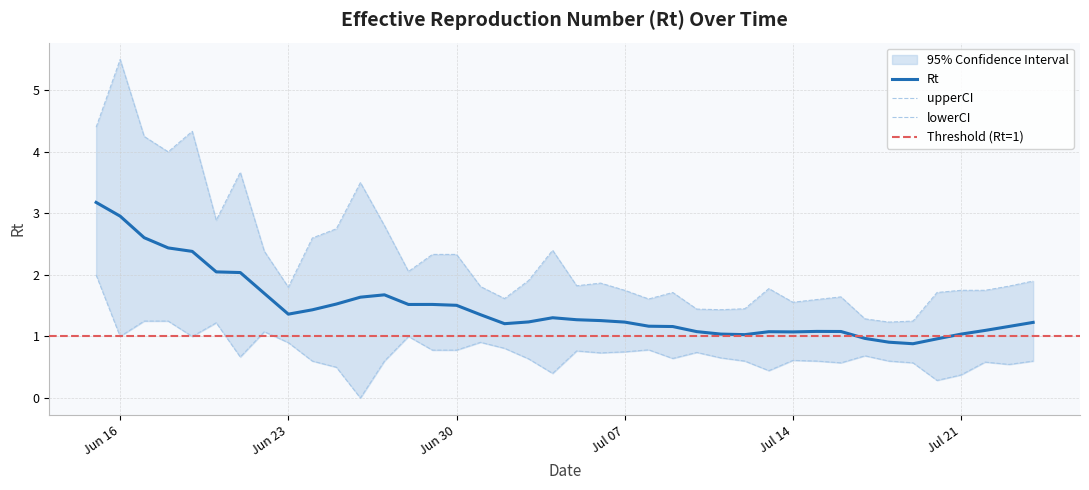

True or false: upperCI and Rt intersect in this chart.

False